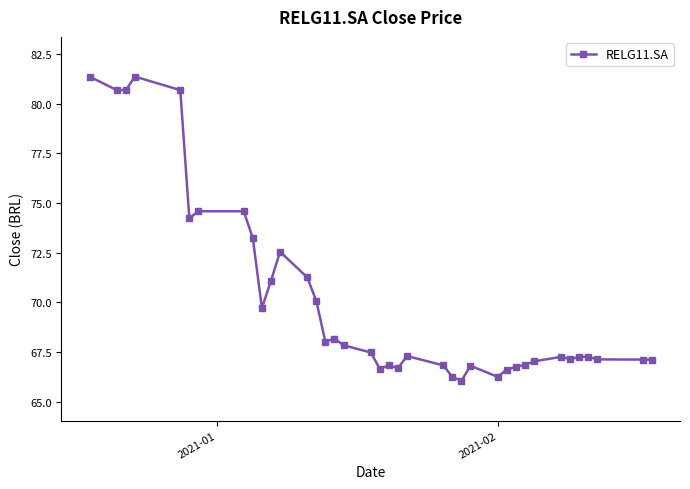

What is the value of the 32nd point from the left?

67.3